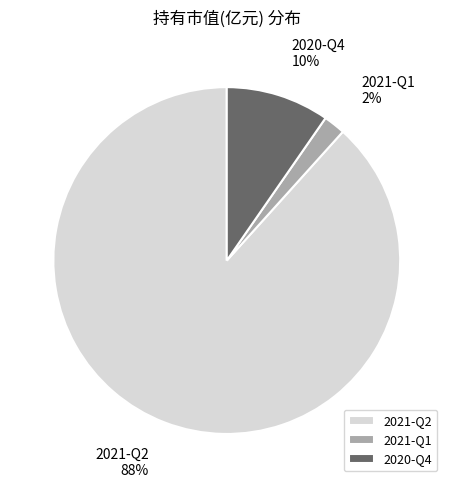

To the nearest percent, what percentage of the pie is 2021-Q1?

2%